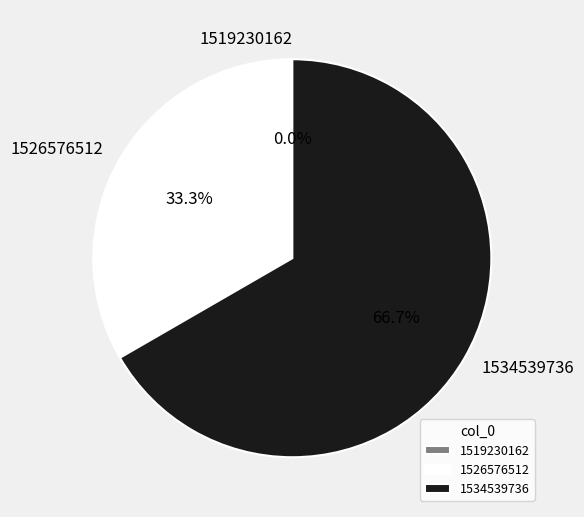

Which slice is the largest?

1534539736